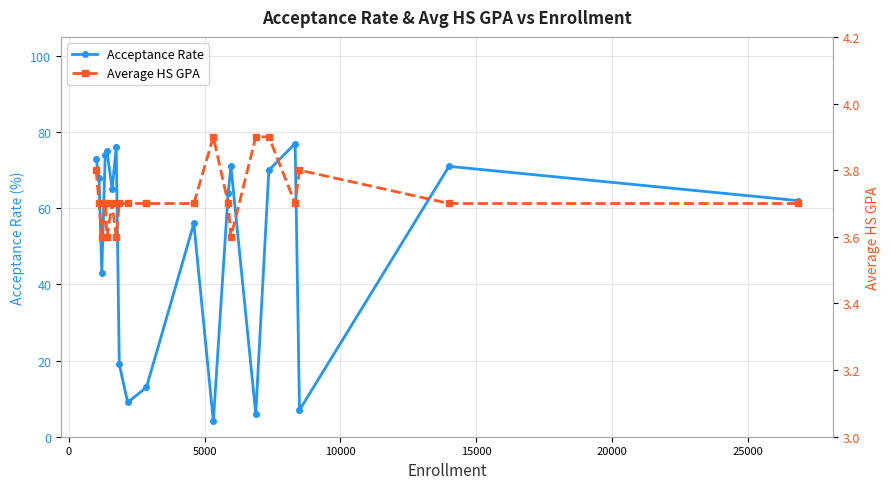

True or false: Acceptance Rate has more than 2 points higher than both neighbors.

True